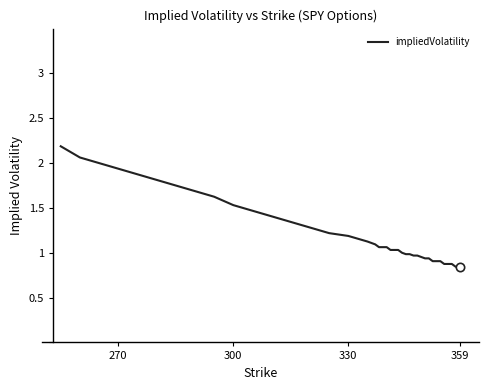

What is the greatest value displayed?

2.2